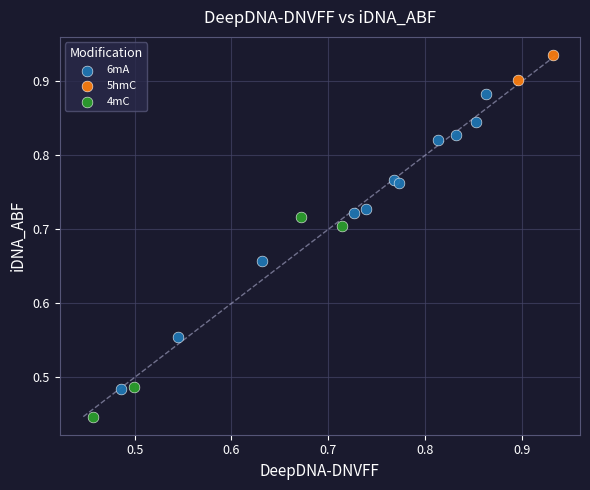

What are all the series names shown in the legend?

6mA, 5hmC, 4mC